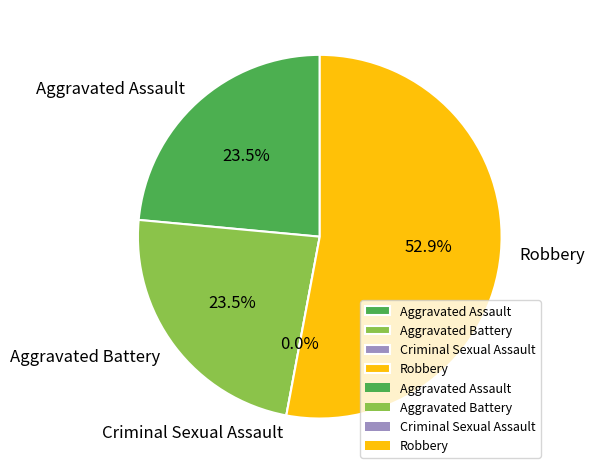

What percentage do Robbery and Criminal Sexual Assault together represent?

52.9%